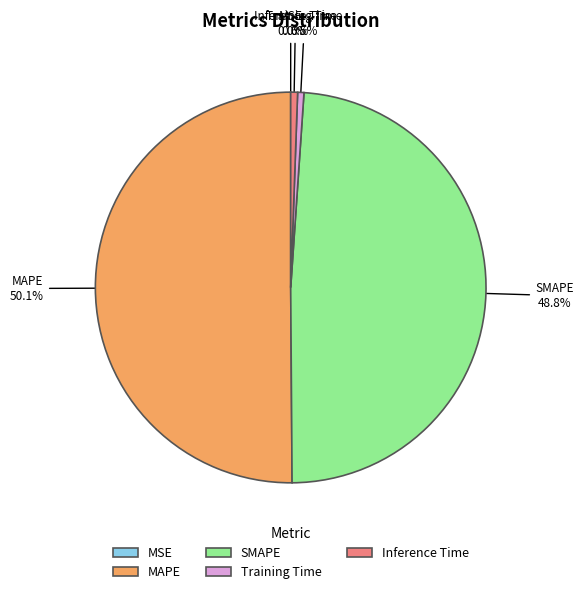

What is the majority slice?

MAPE